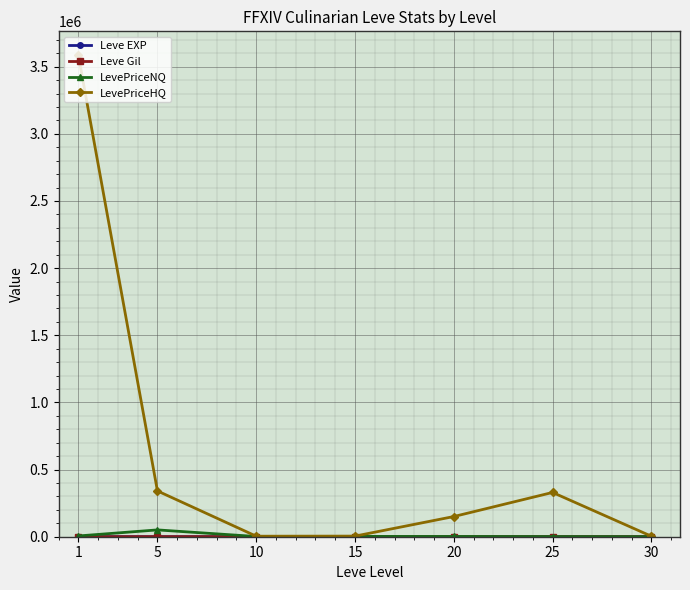

Between 1 and 25, which series saw the biggest shift?

LevePriceHQ